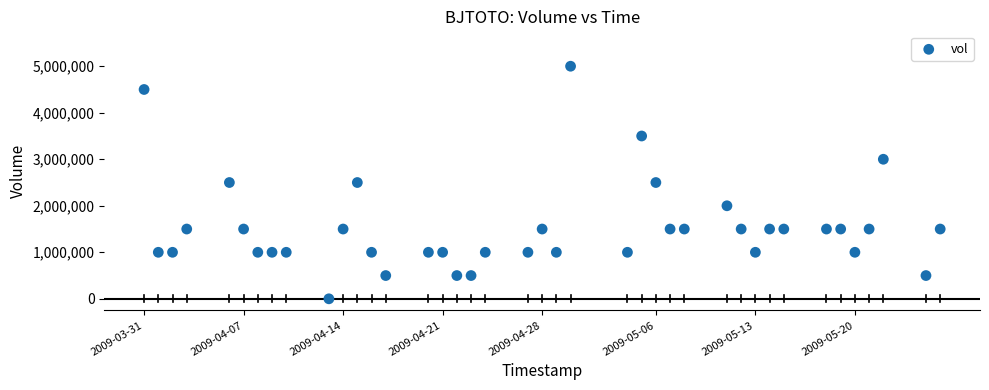

What is the range of Y values (max minus min)?

5000000